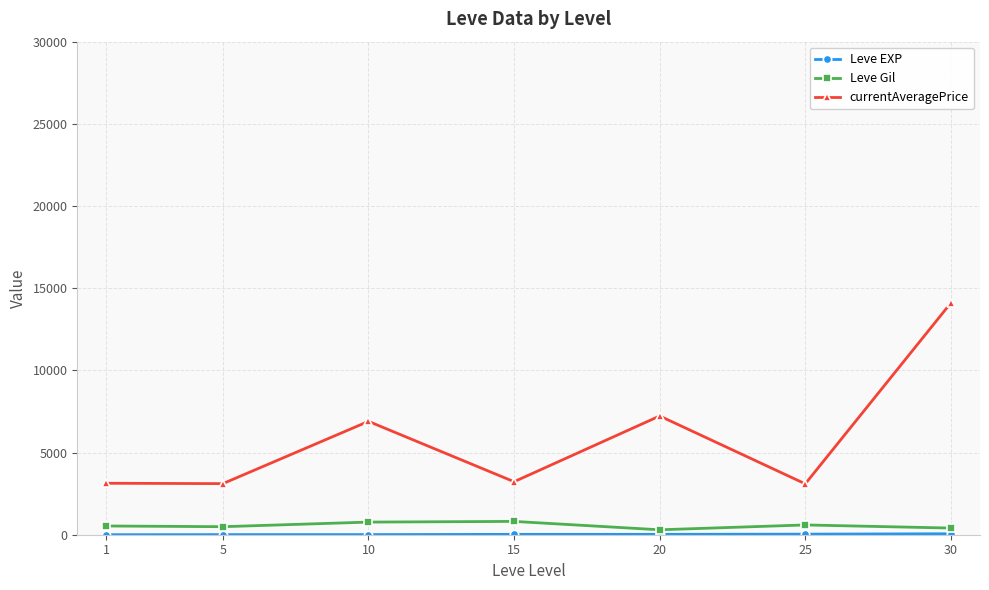

True or false: Leve Gil and currentAveragePrice cross at least once.

False